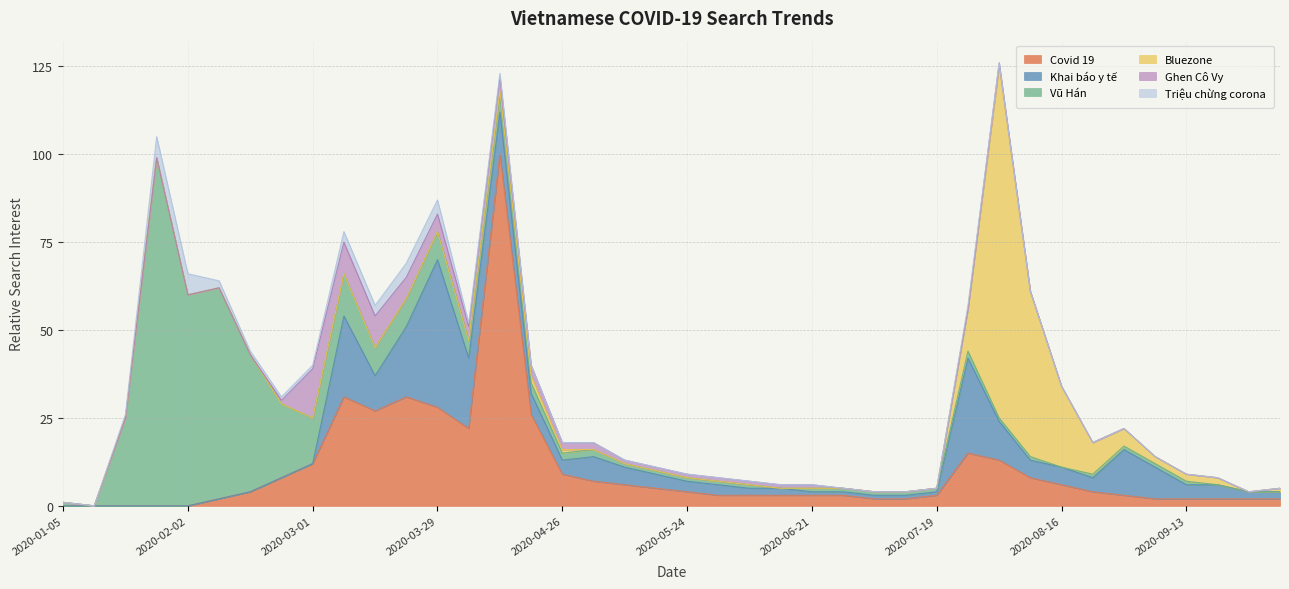

How many data points in Covid 19 are less than 4?

20